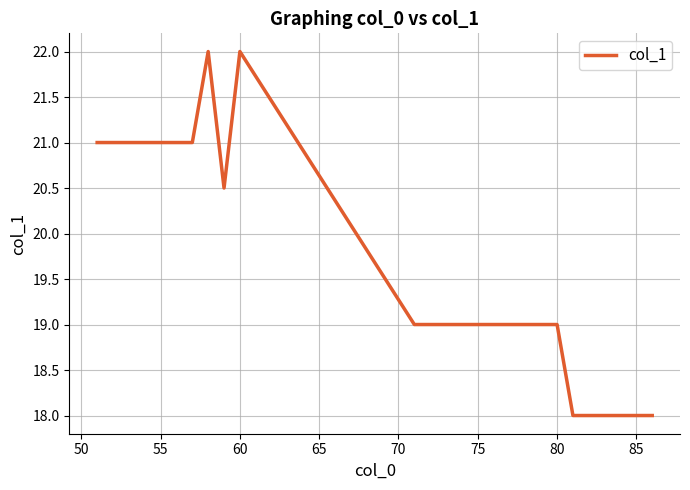

What is the greatest value displayed?

22.0